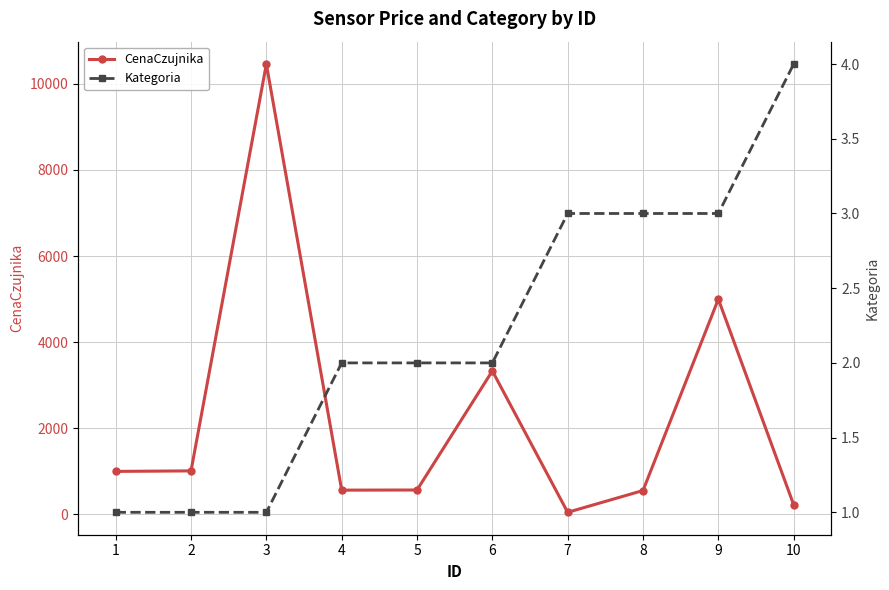

At how many categories does at least one series exceed 6464?

1